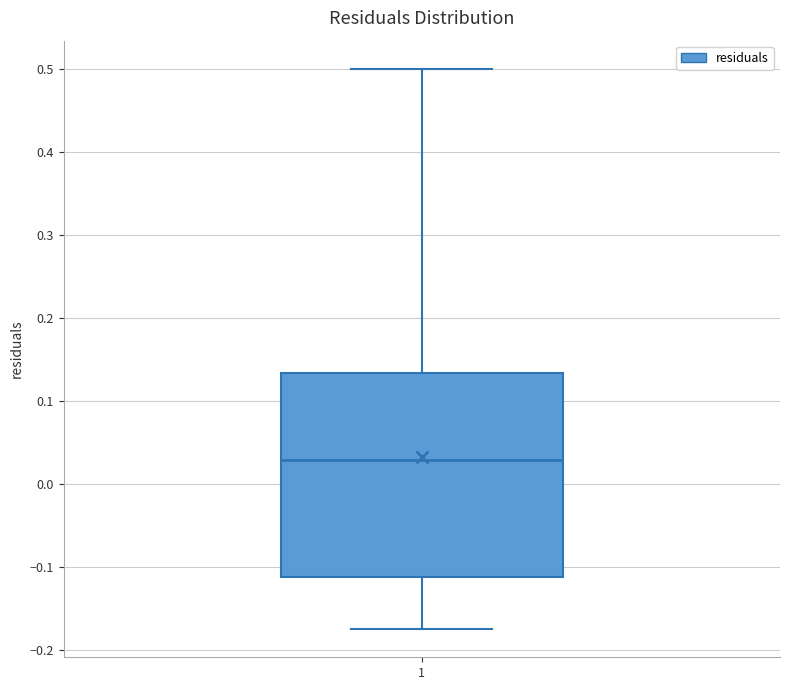

Where is the upper edge of the box at x = 1 on the y-axis? The values are not printed on the chart, so give them approximately, as read against the axis.

0.13